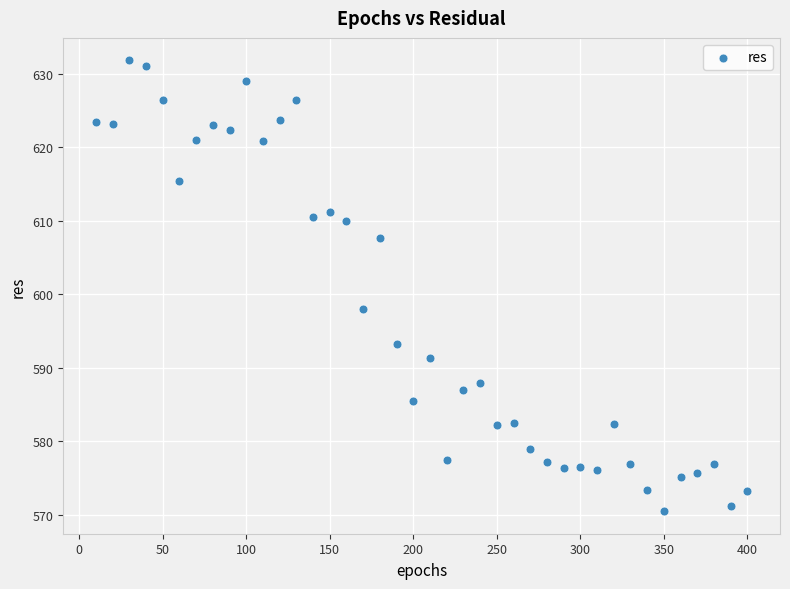

What Y value in the scatter plot is closest to 601?

598.0